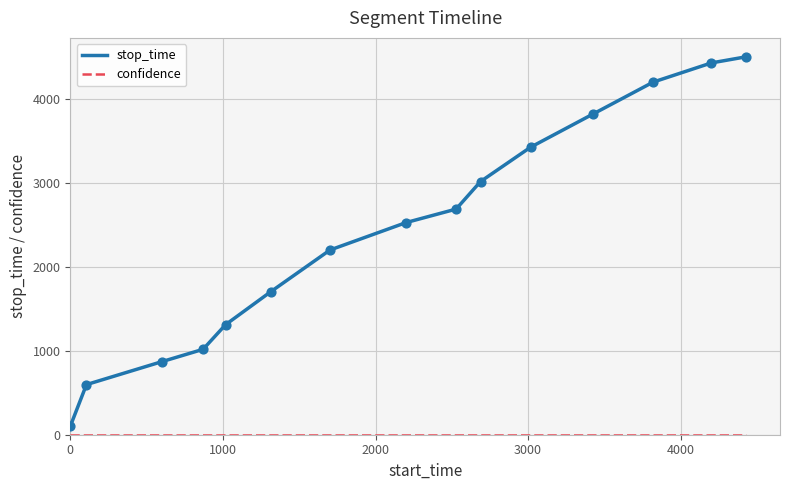

What is the maximum value for stop_time?

4501.0